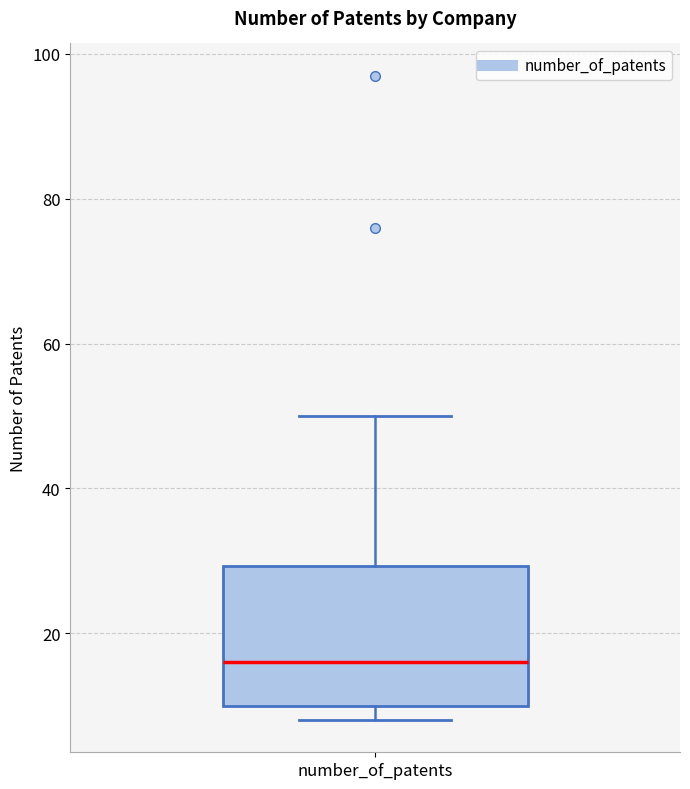

Transcribe this box plot: give where the median line is, the range the box spans, and where the two whiskers end, as read against the y-axis. The values are not printed on the chart, so give them approximately, as read against the axis.

median 16, box 10 to 30, whiskers 8 to 50